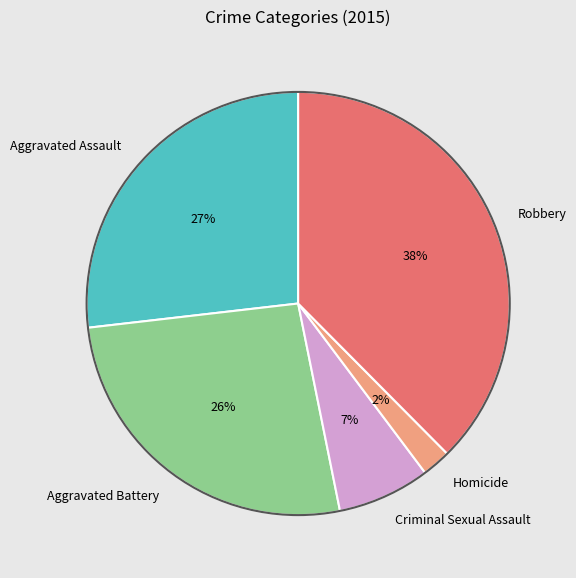

How many segments does this pie chart have?

5